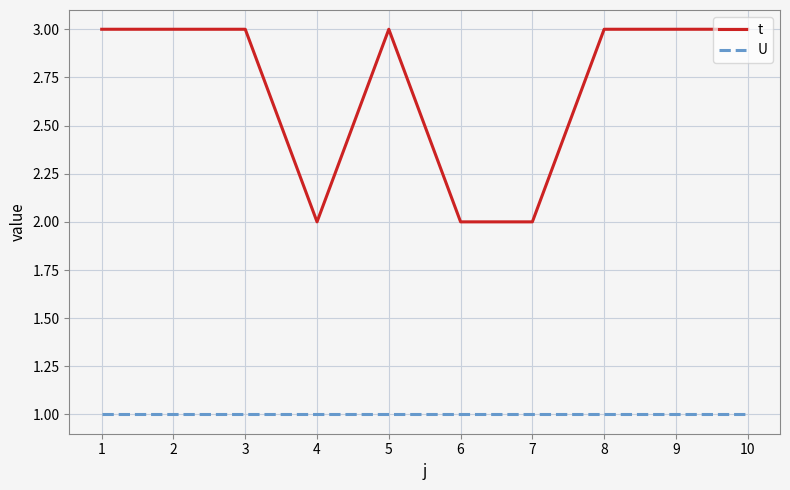

What is the lowest value of the U series?

1